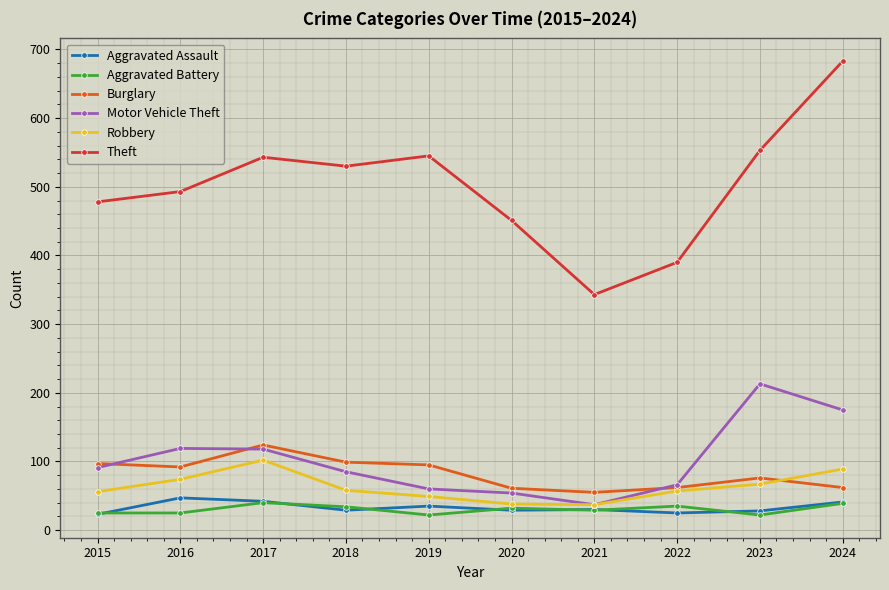

What is the approximate value of Aggravated Assault at 2023?

28